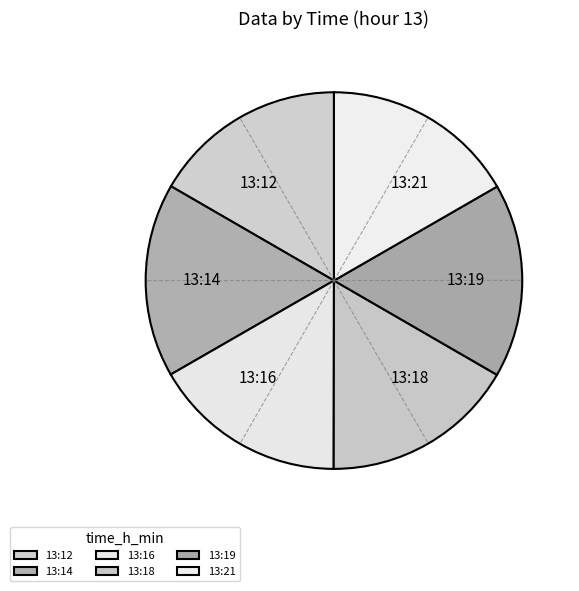

How many slices are in this pie chart?

6